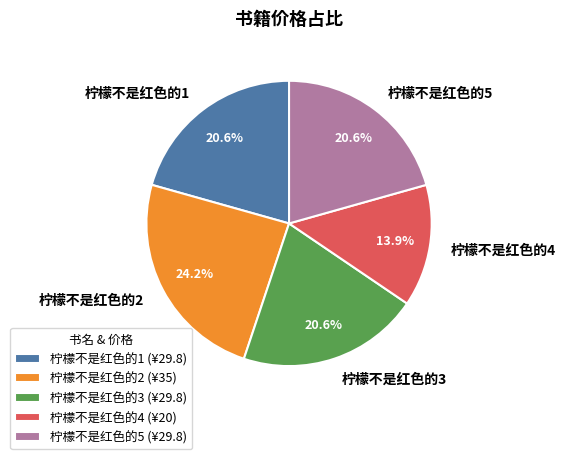

Approximately how many times larger is the value at 柠檬不是红色的1 compared to 柠檬不是红色的3?

1.0